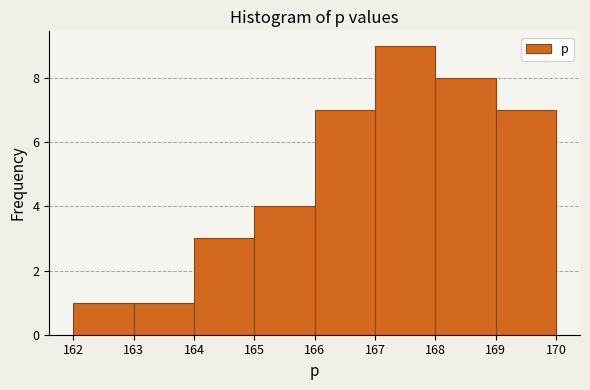

Which range on the x-axis has the tallest bar?

167 to 168